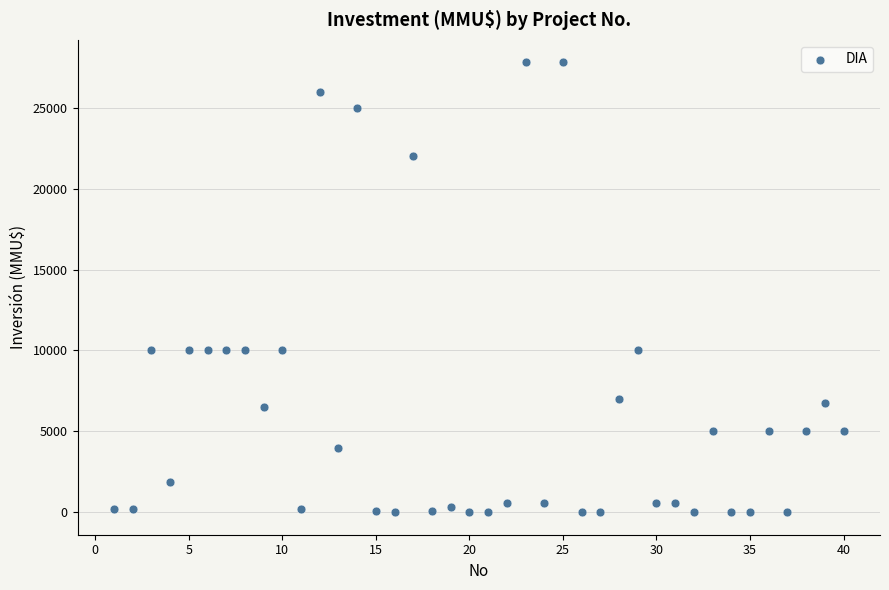

What is the range of X values (max minus min)?

39